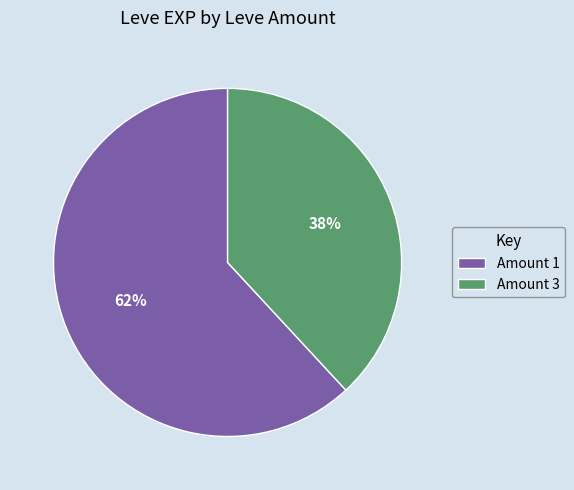

What is the ratio of the value at Amount 3 to the value at Amount 1?

0.6